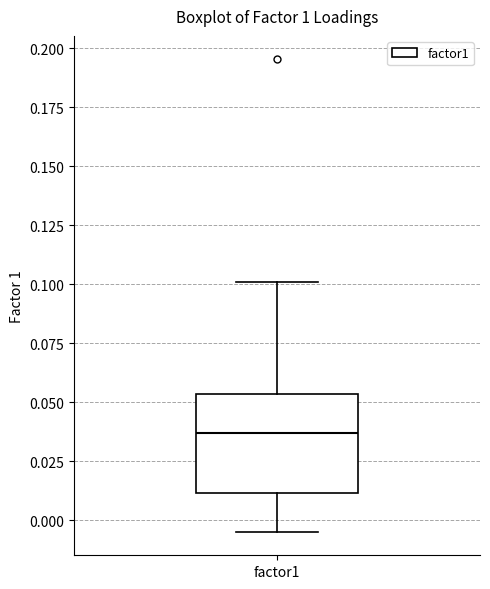

Read this box plot against the y-axis: the position of the median line, the range covered by the box, and the ends of both whiskers. The values are not printed on the chart, so give them approximately, as read against the axis.

median 0.035, box 0.010 to 0.055, whiskers -0.005 to 0.100